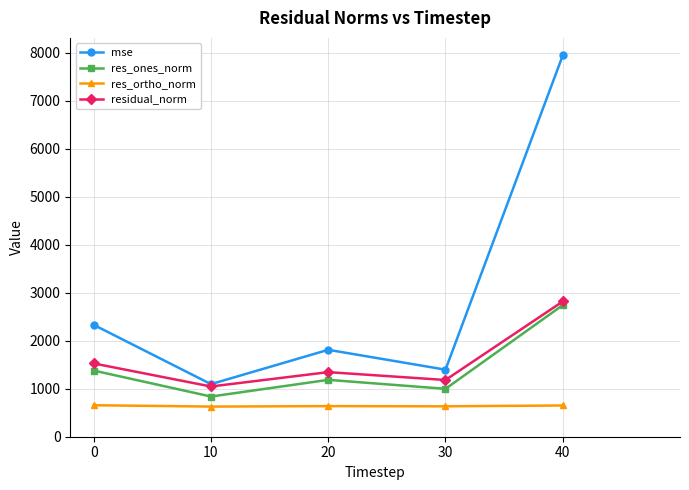

True or false: res_ones_norm has more than 1 points higher than both neighbors.

False